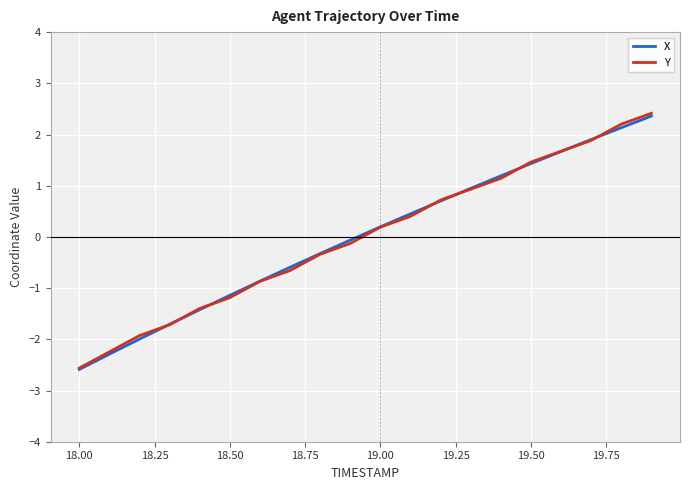

Which series has the widest spread of values?

Y